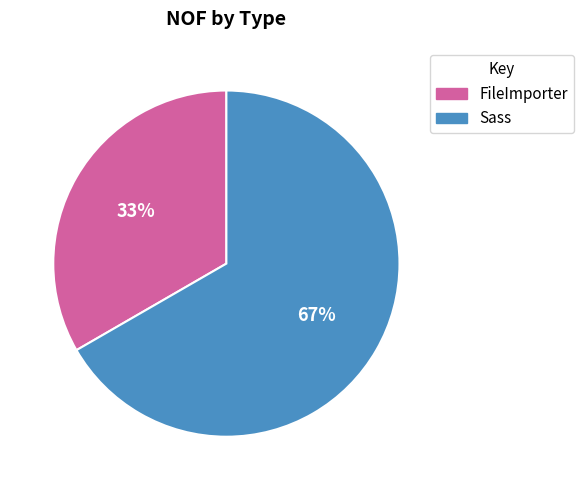

To the nearest percent, what percentage of the pie is FileImporter?

33%